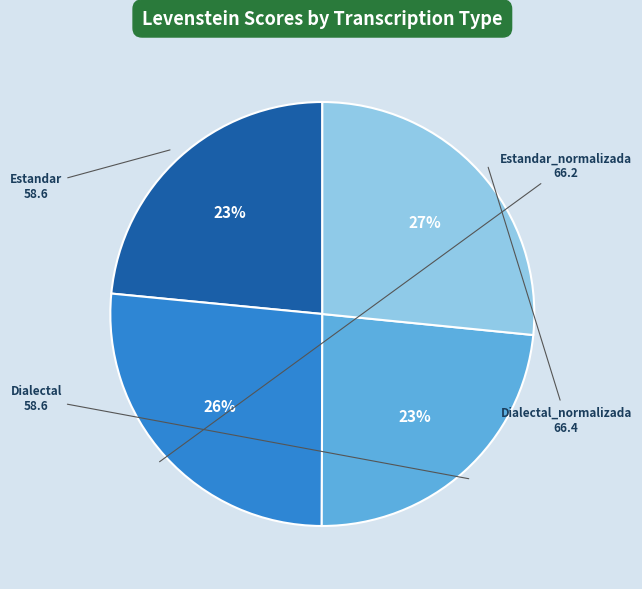

How many slices are in this pie chart?

4